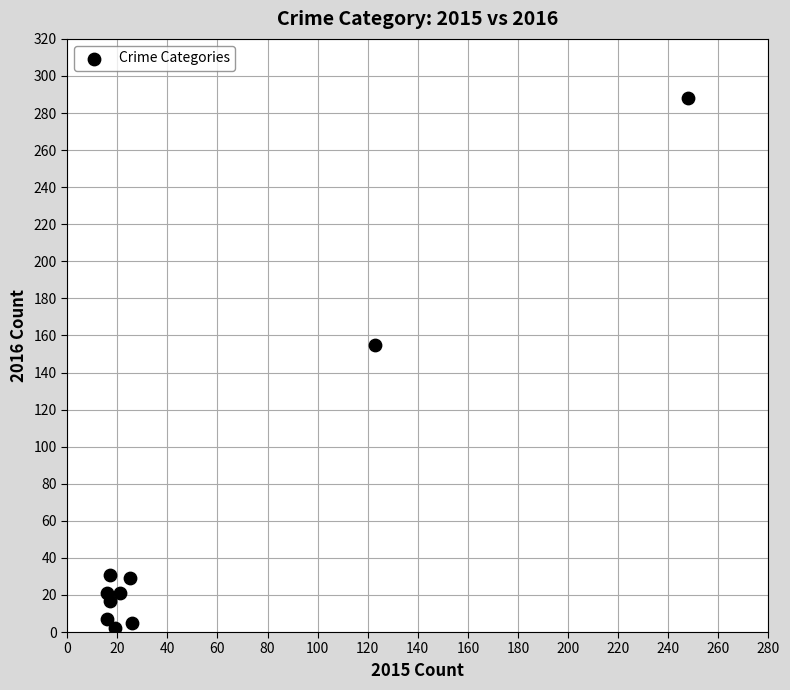

What Y value in the scatter plot is closest to 145?

155